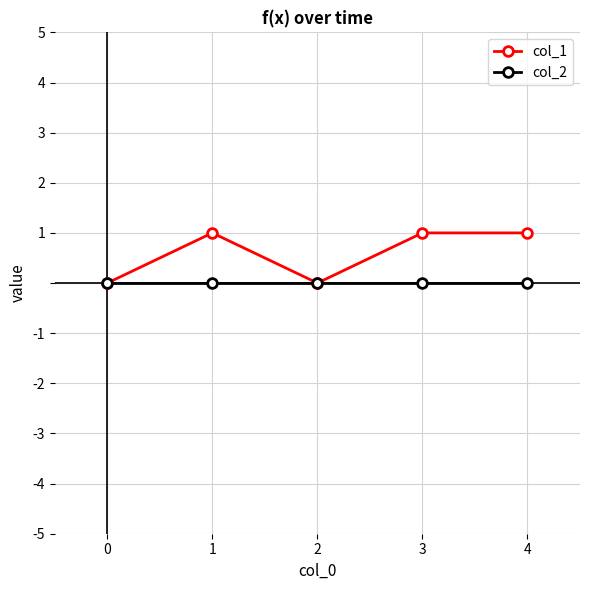

True or false: col_2 has more than 2 interior local peaks.

False